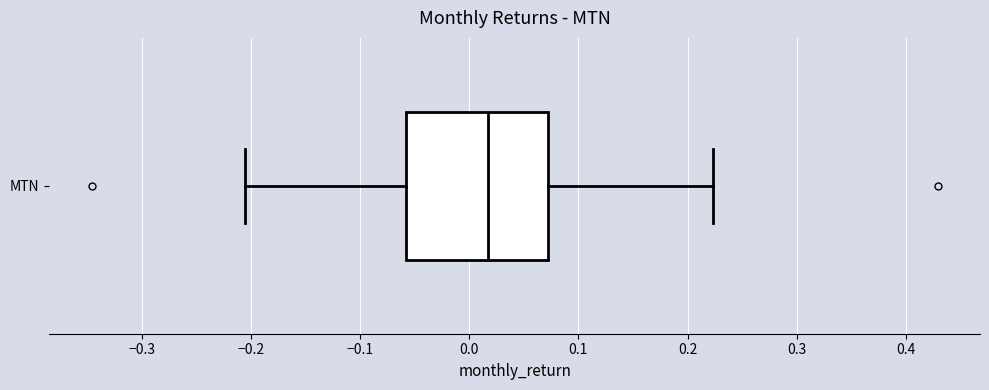

Where does the right whisker of the box for MTN end on the x-axis? The values are not printed on the chart, so give them approximately, as read against the axis.

0.22